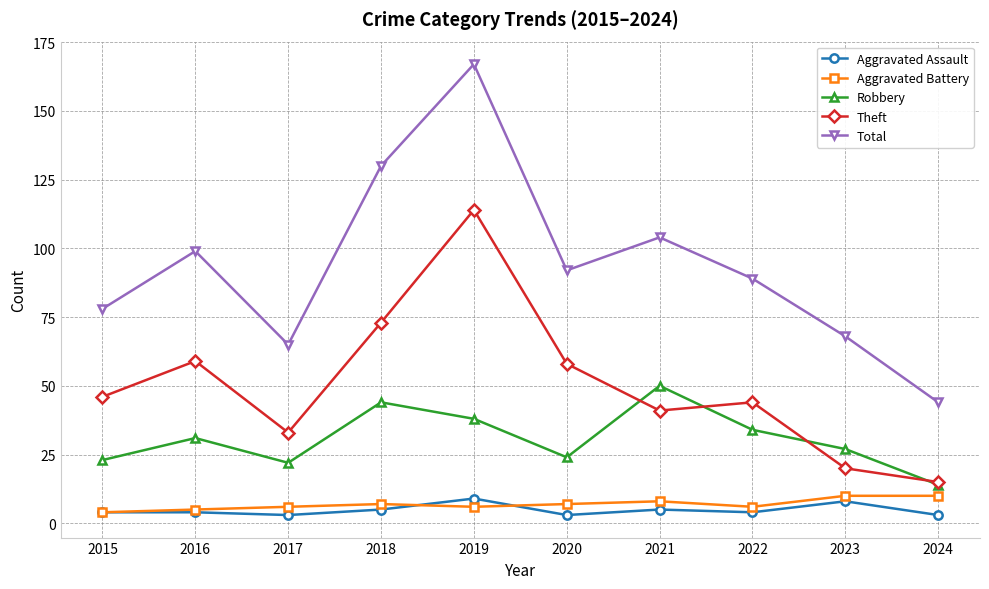

Which series has the largest total across all categories?

Total